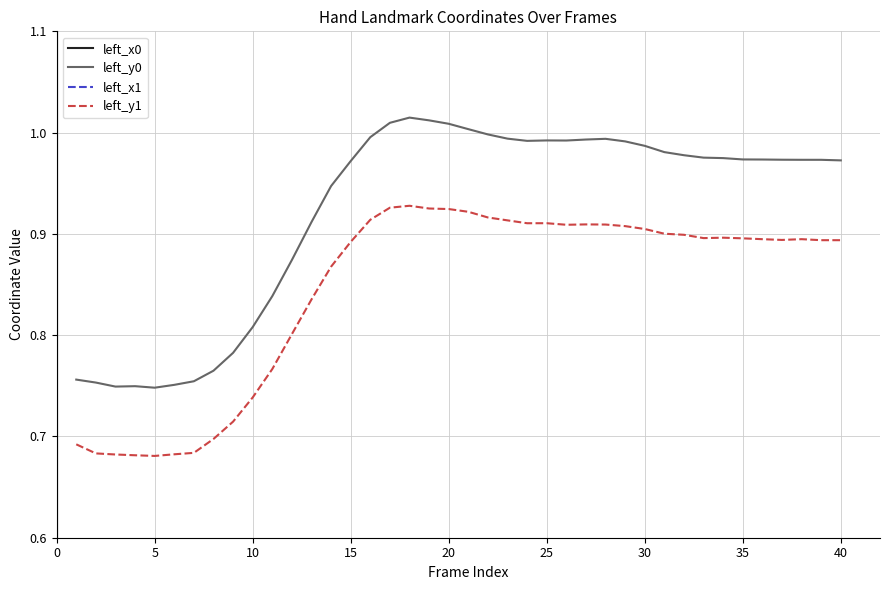

At how many categories does at least one series exceed 0?

40